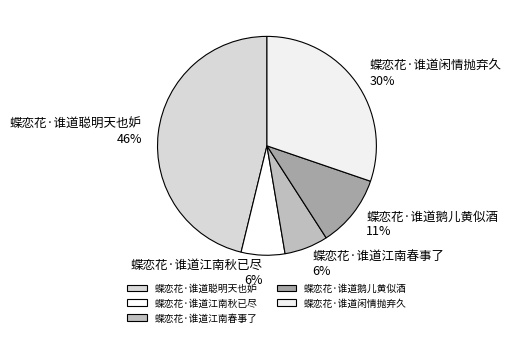

To the nearest percent, what is the average slice percentage?

20%